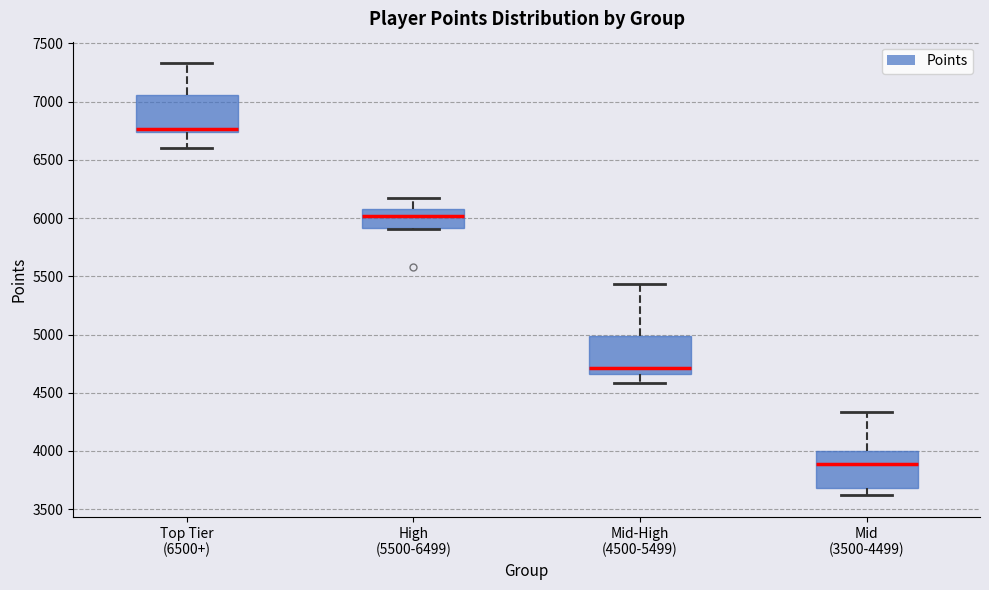

Where does the lower whisker of the box for Mid-High (4500-5499) end on the y-axis? The values are not printed on the chart, so give them approximately, as read against the axis.

4600